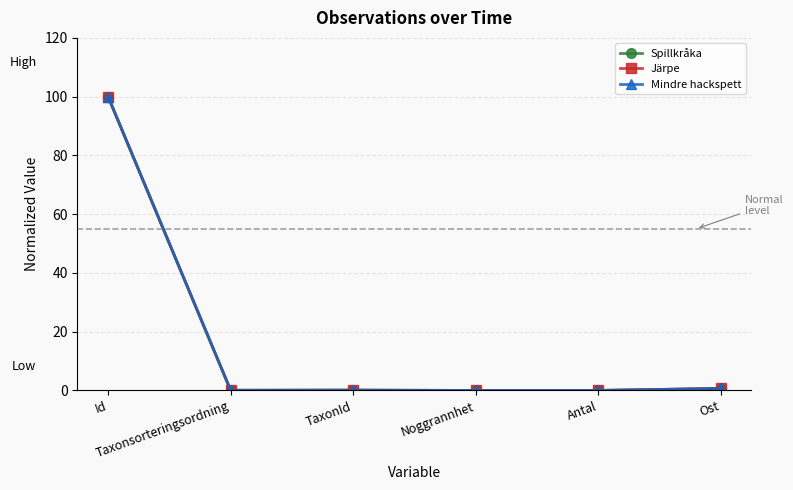

Which series has the largest range (max minus min)?

Mindre hackspett